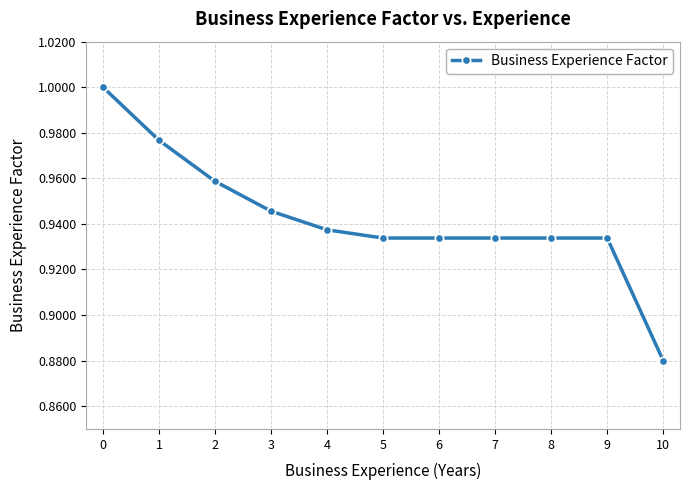

Is it true that the value at 1 is 1.0?

True